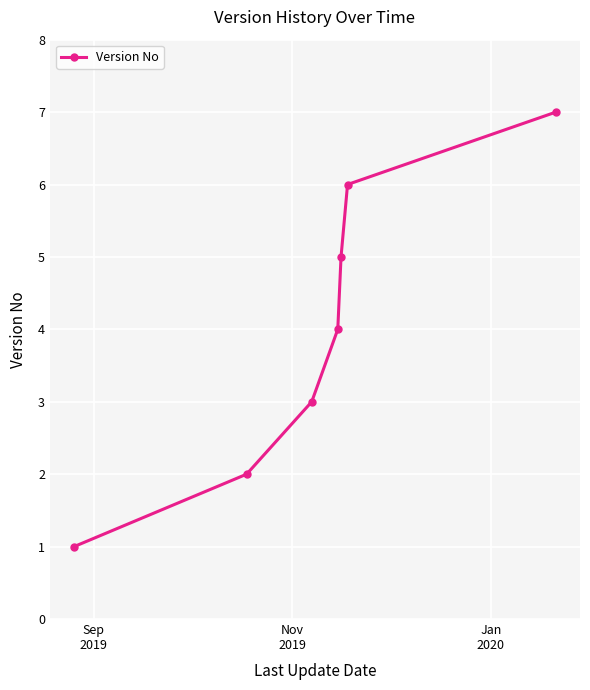

True or false: there are more than 2 points higher than both neighbors.

False